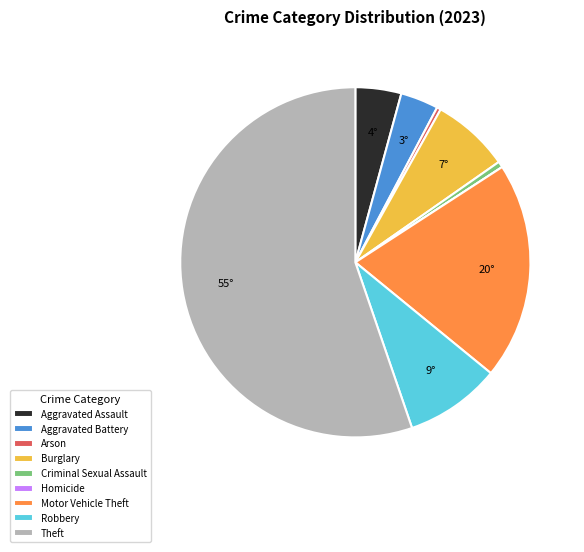

Do Aggravated Battery and Theft together represent more than half of the pie?

Yes